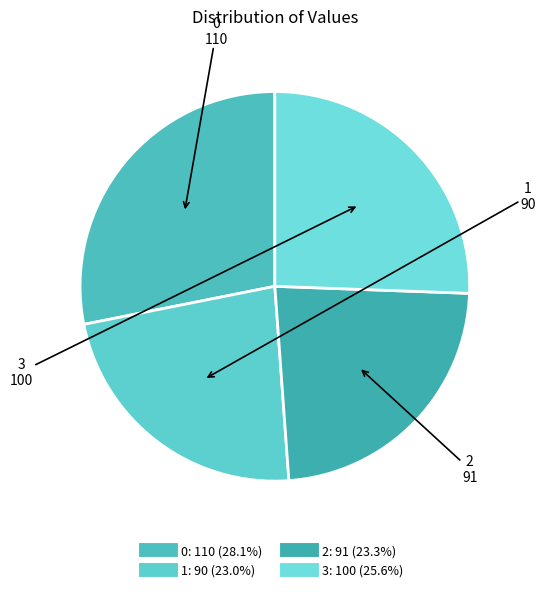

Is the sum of 3 and 2 greater than half?

No